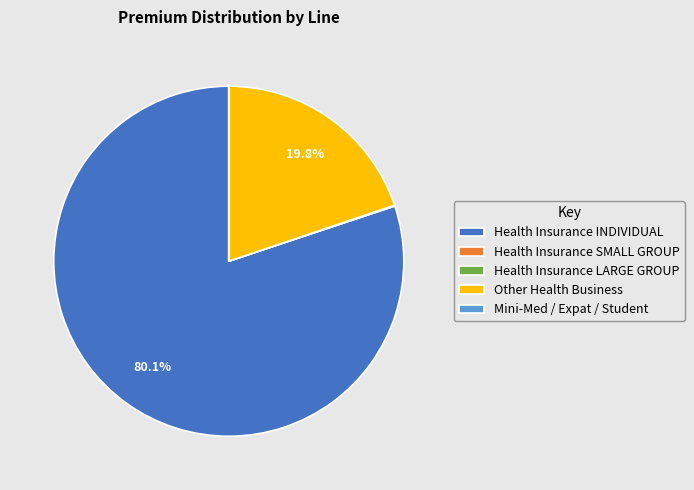

Which category has the biggest portion of the pie?

Health Insurance INDIVIDUAL